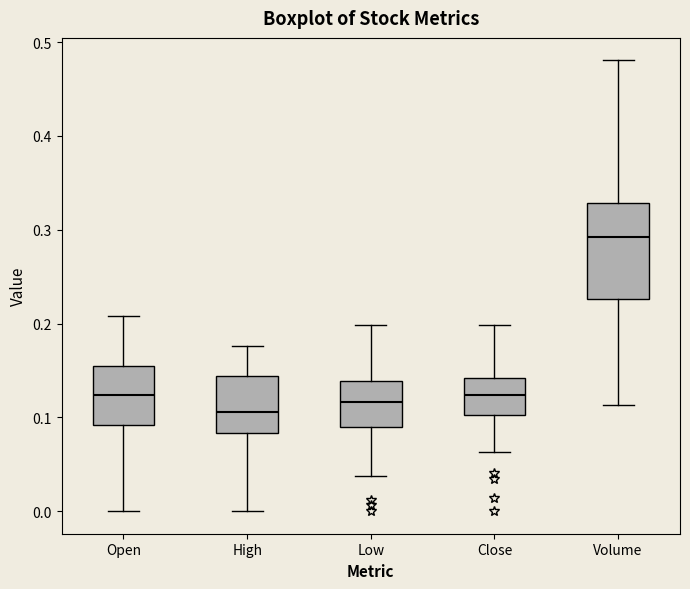

Comparing the boxes themselves (not the whiskers), which one is the tallest?

Volume